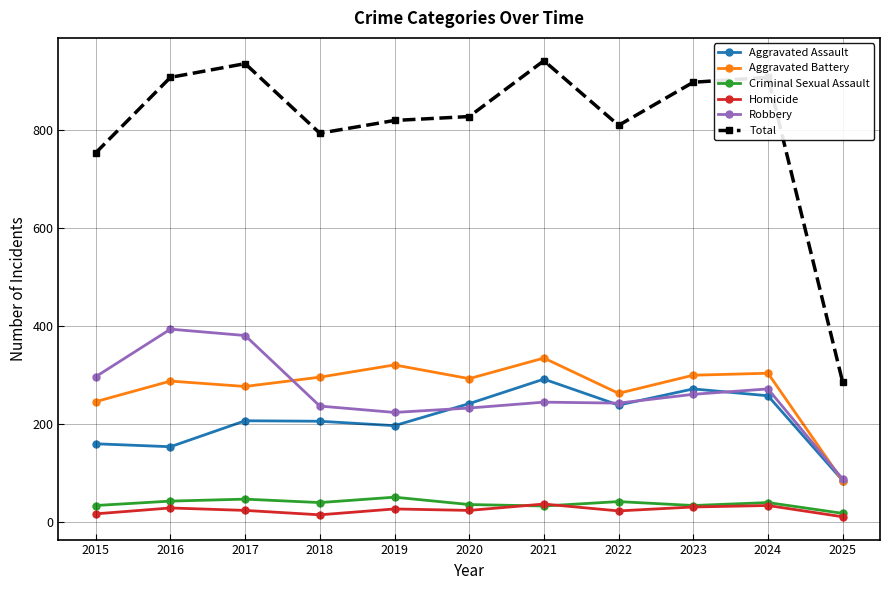

Between 2015 and 2024, which series saw the biggest shift?

Total